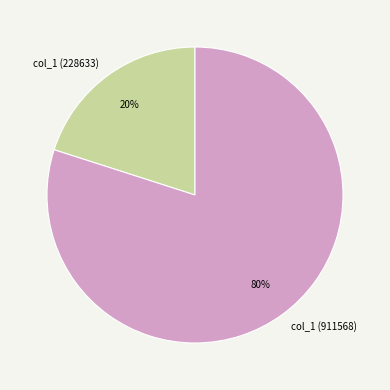

Is there any slice that represents more than half of the pie?

Yes